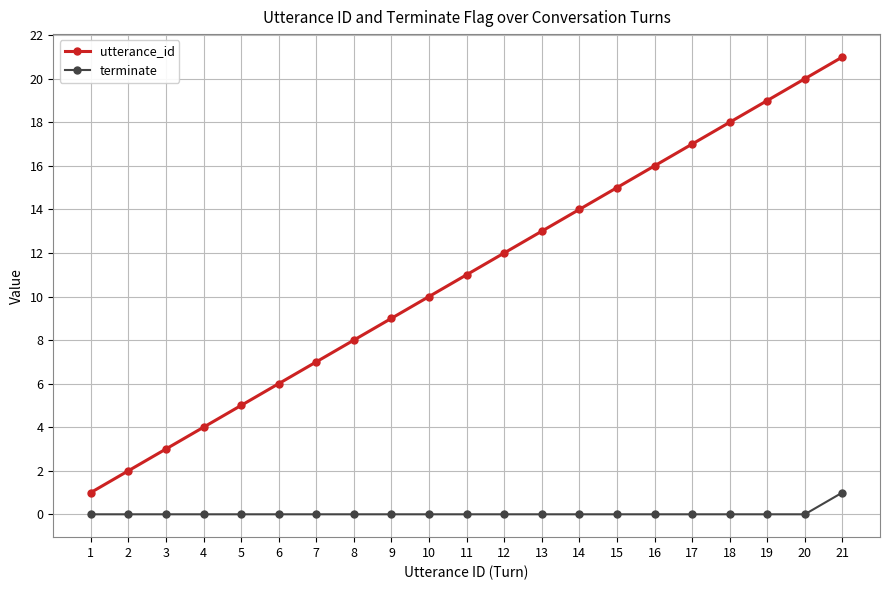

True or false: utterance_id has a value of 4 at 12.

False